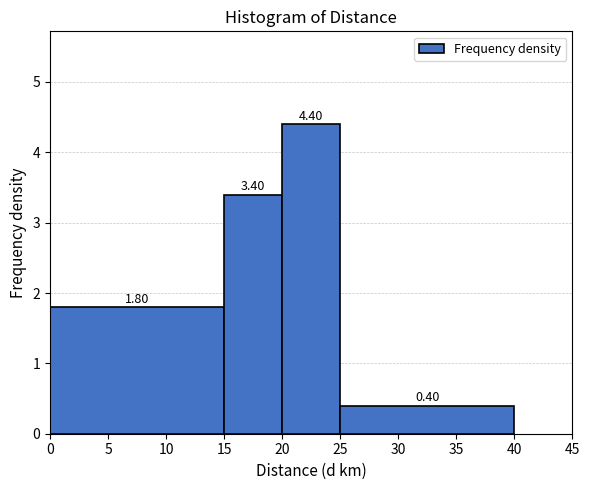

Reading left to right, transcribe this chart: for each bar, give the range it covers on the x-axis and its height.

0 to 15: 1.80
15 to 20: 3.40
20 to 25: 4.40
25 to 40: 0.40